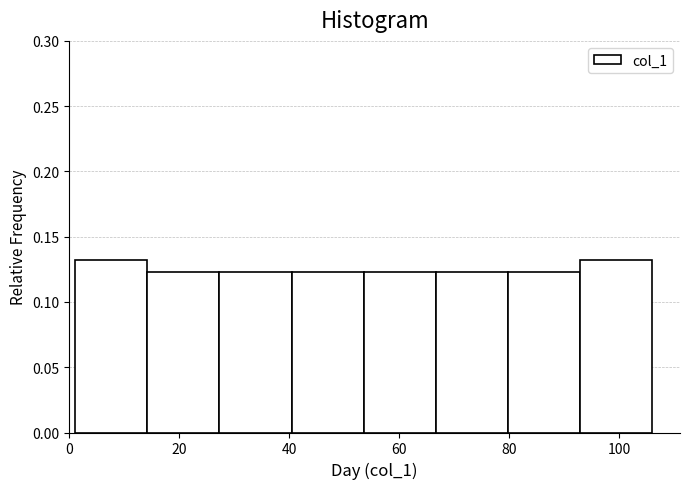

How tall is the bar that spans 66 to 80 on the x-axis? Neither the bar edges nor the heights are printed on the chart, so give them approximately, as read against the axes.

0.125